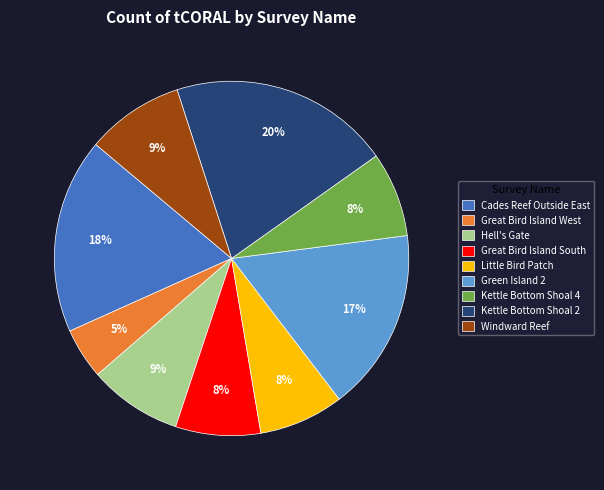

The Great Bird Island South slice represents 1% of the pie. True or false?

False